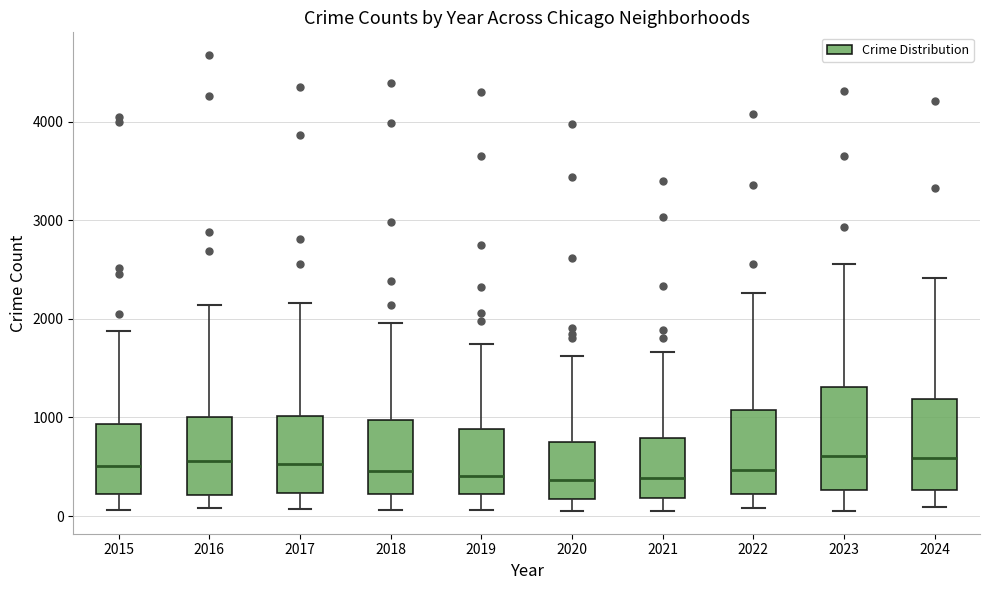

Which box is the tallest, from its lower edge to its upper edge?

2023